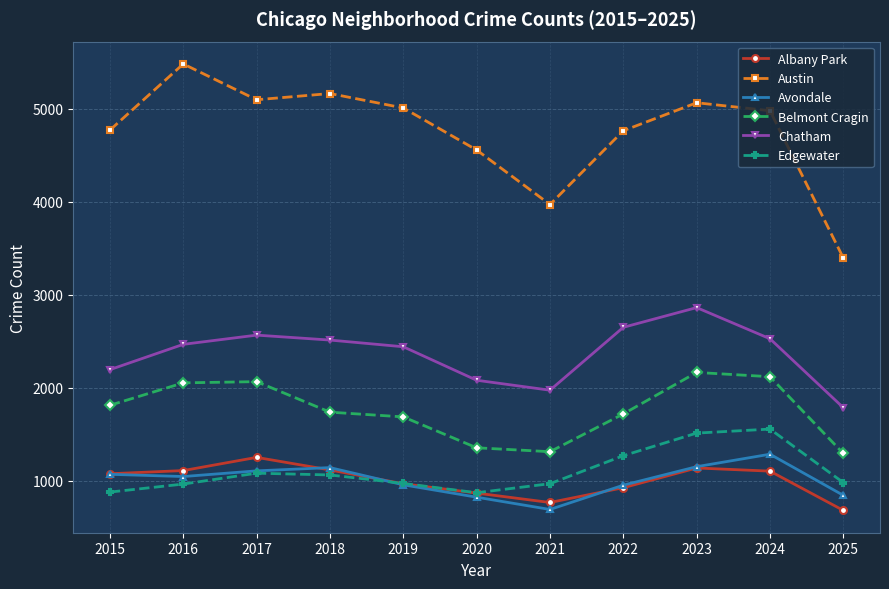

Which series changed the most between 2020 and 2024?

Belmont Cragin